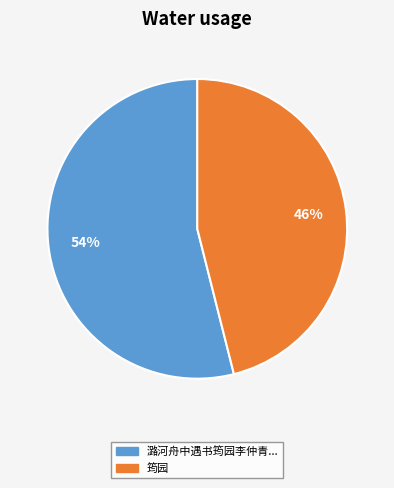

Does 筠园 represent more than half of the total?

No